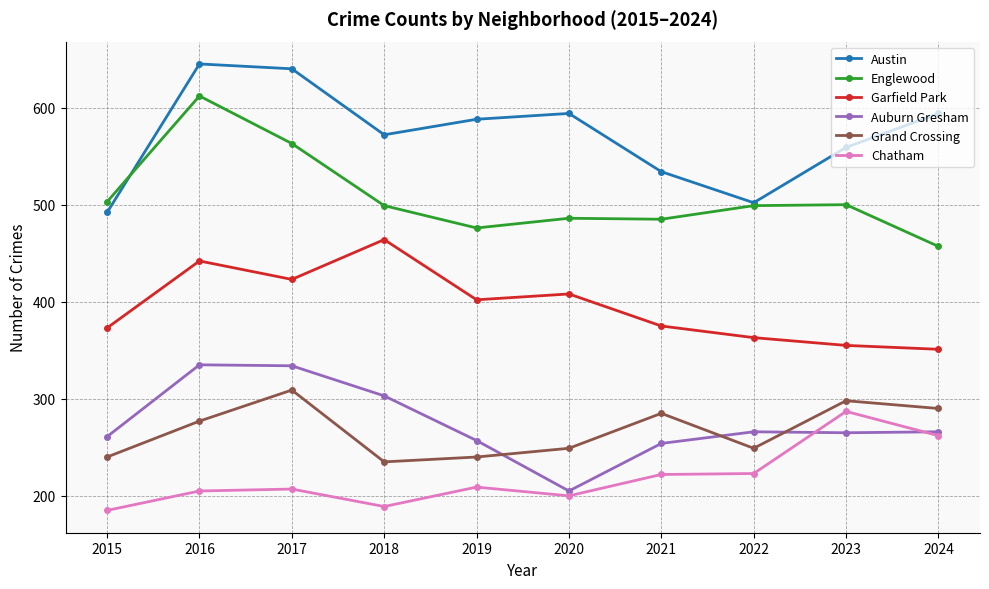

Count the number of data series in this chart.

6